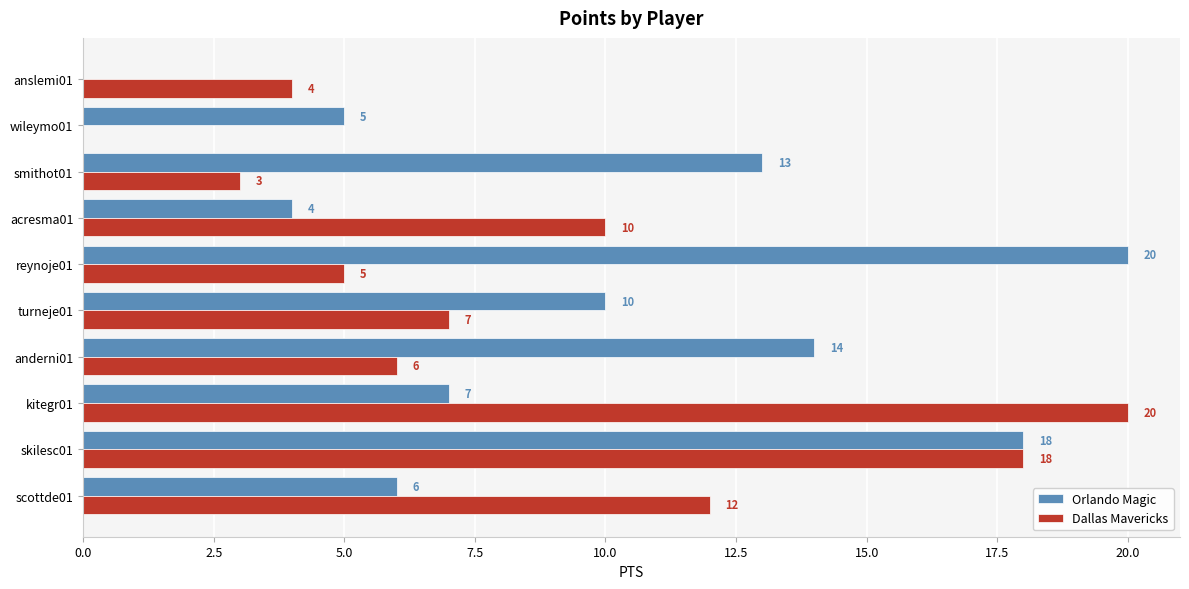

At which label does Dallas Mavericks reach its peak?

kitegr01